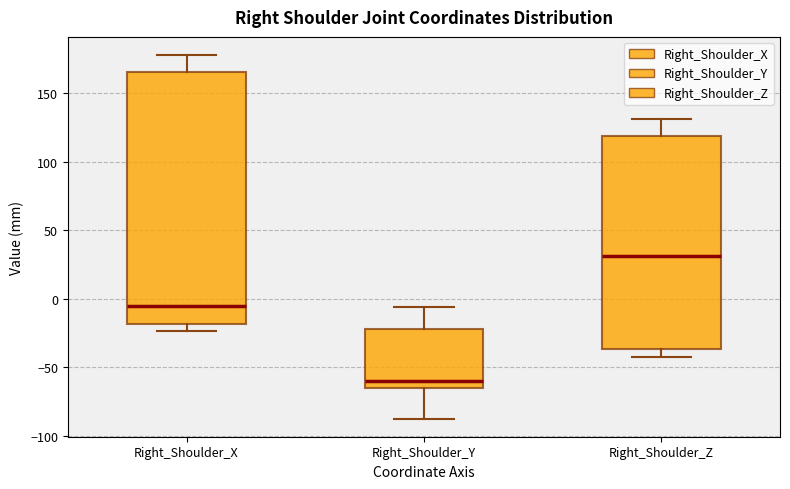

Reading left to right, read every box against the y-axis: the position of its median line, the range the box covers, and the ends of its whiskers. The values are not printed on the chart, so give them approximately, as read against the axis.

Right_Shoulder_X: median -5, box -20 to 165, whiskers -25 to 180
Right_Shoulder_Y: median -60, box -65 to -20, whiskers -85 to -5
Right_Shoulder_Z: median 30, box -35 to 120, whiskers -45 to 130